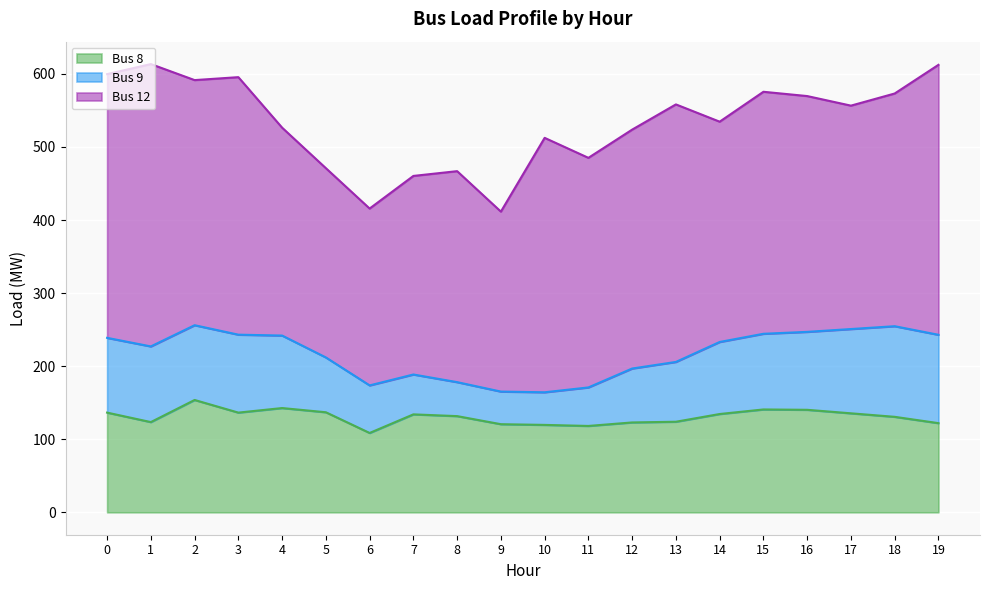

Which series has the largest total across all categories?

Bus 12